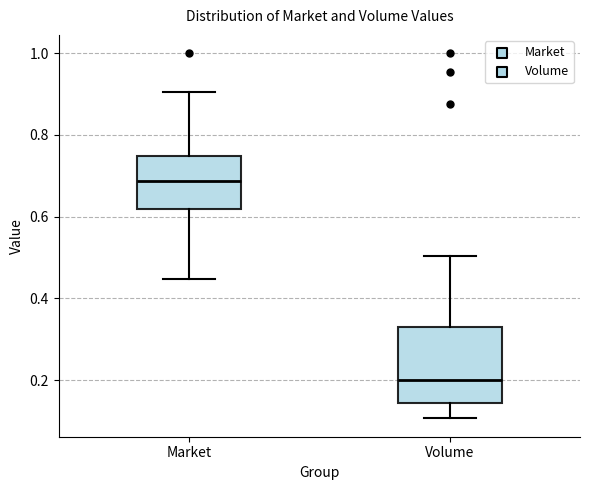

Reading left to right, transcribe this box plot: for each box, give where its median line is, the range the box spans, and where its two whiskers end, as read against the y-axis. The values are not printed on the chart, so give them approximately, as read against the axis.

Market: median 0.68, box 0.62 to 0.74, whiskers 0.44 to 0.90
Volume: median 0.20, box 0.14 to 0.32, whiskers 0.10 to 0.50